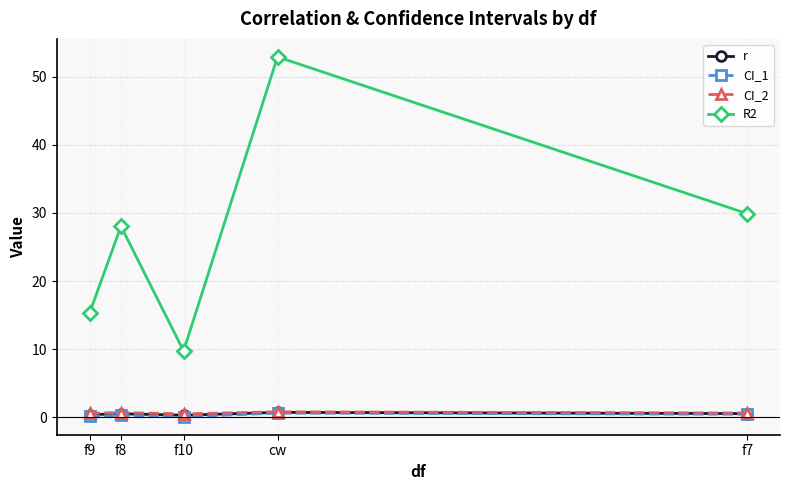

What is the total value across all series at f10?

10.6